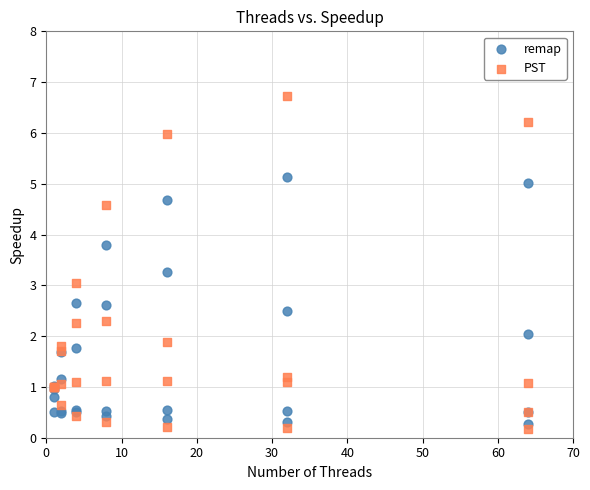

Which series has the widest spread of Y values?

PST